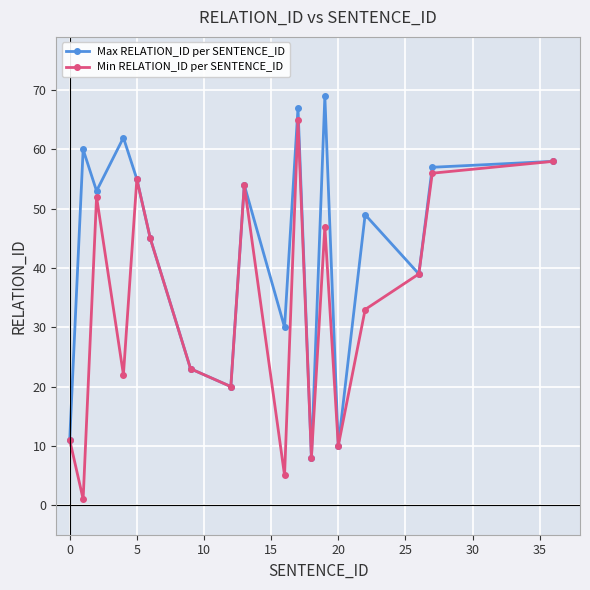

Which series has the largest total across all categories?

Max RELATION_ID per SENTENCE_ID